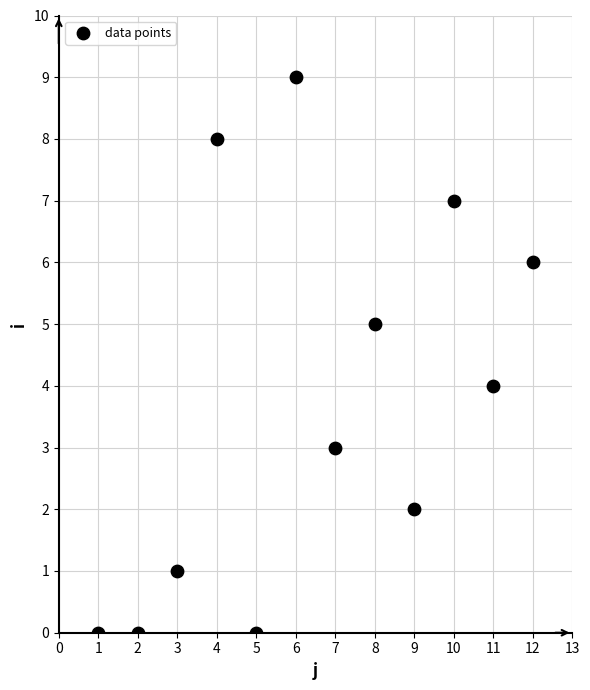

What is the range of X values (max minus min)?

11